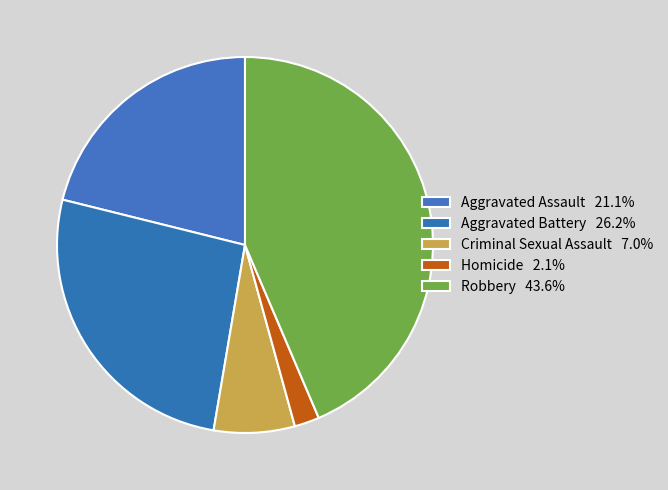

How many slices are in this pie chart?

5